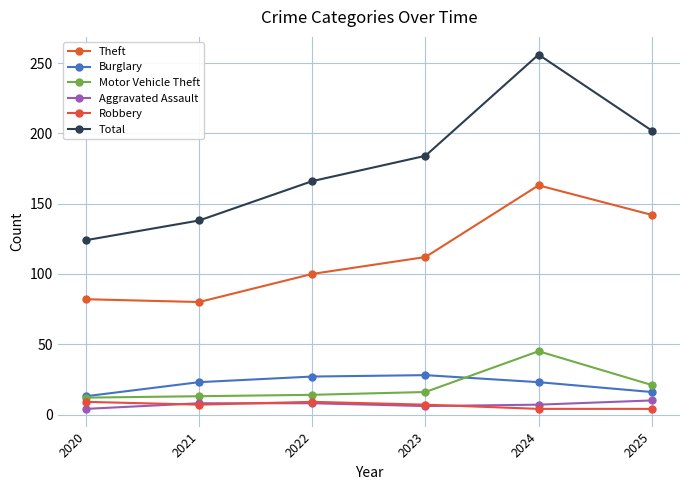

Does the chart have visible grid lines?

Yes